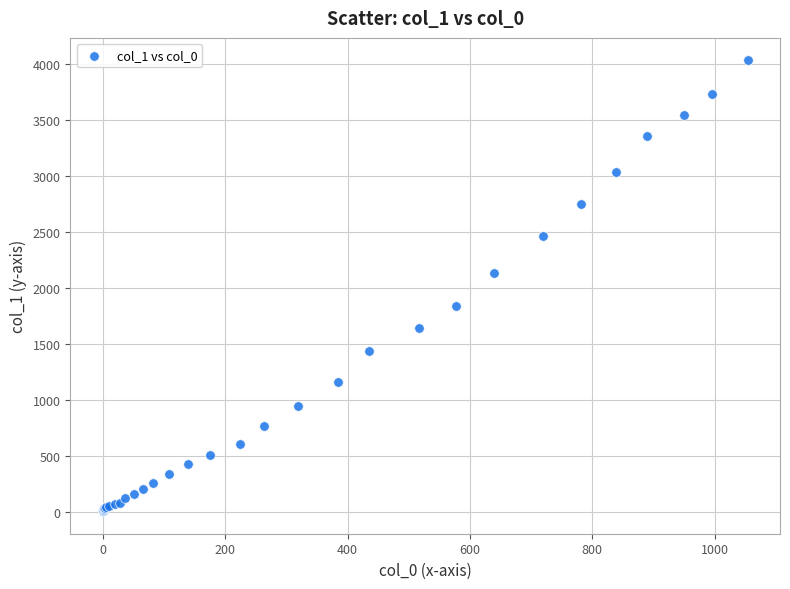

What Y value in the scatter plot is closest to 2015?

2131